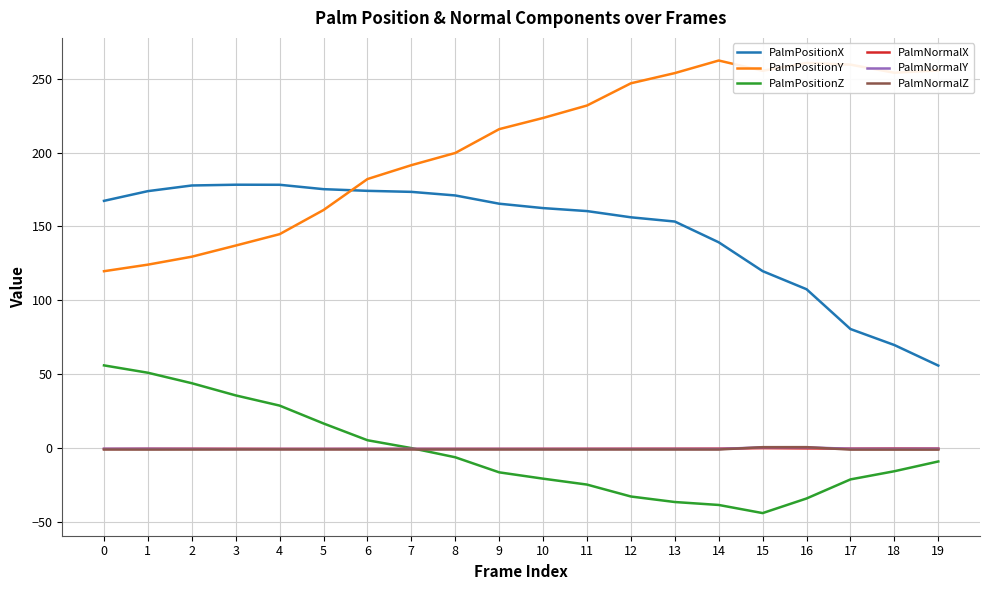

Which series has the largest total across all categories?

PalmPositionY